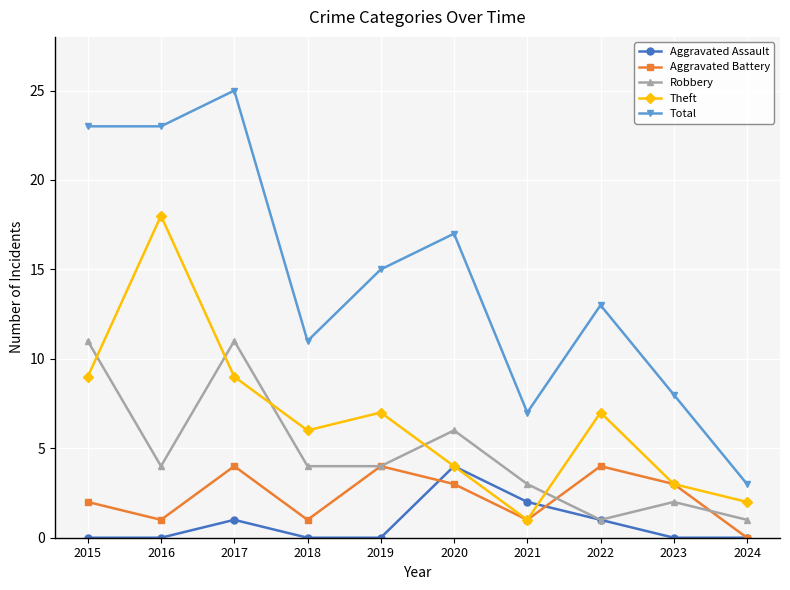

Count the Aggravated Assault values in the range 0 to 1.

8